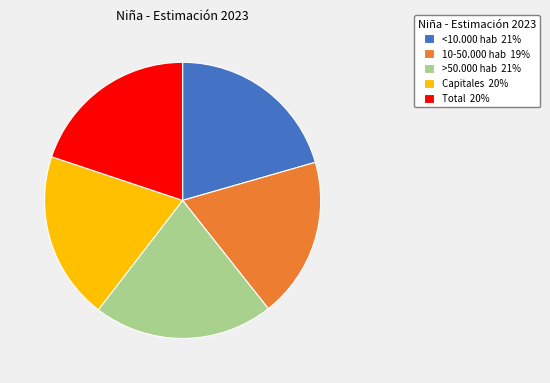

Combined, do >50.000 hab 21% and 10-50.000 hab 19% account for over 50%?

No